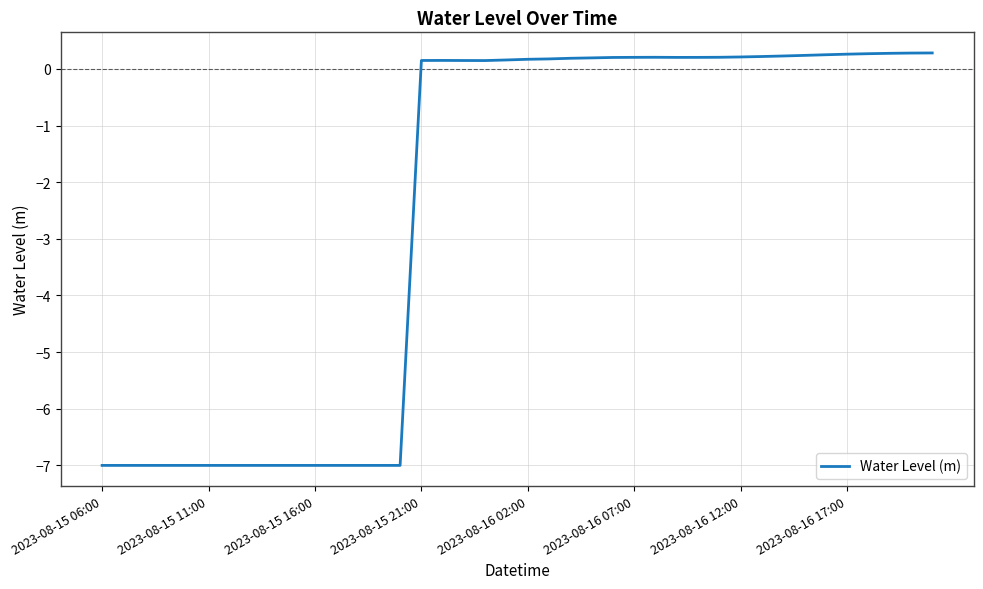

What is the minimum value shown in the chart?

-7.0